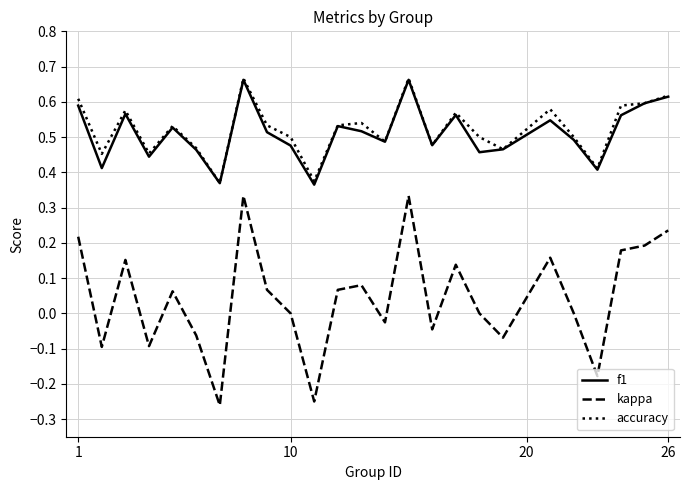

True or false: kappa has more than 0 points higher than both neighbors.

True